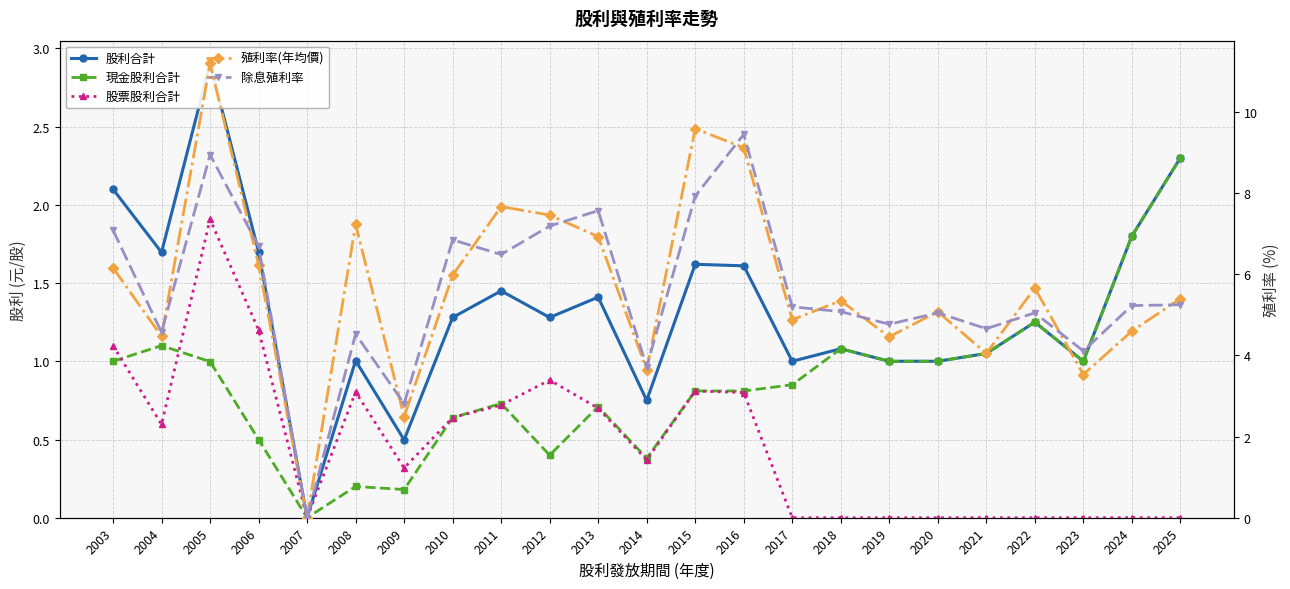

True or false: 股利合計 and 股票股利合計 intersect in this chart.

False